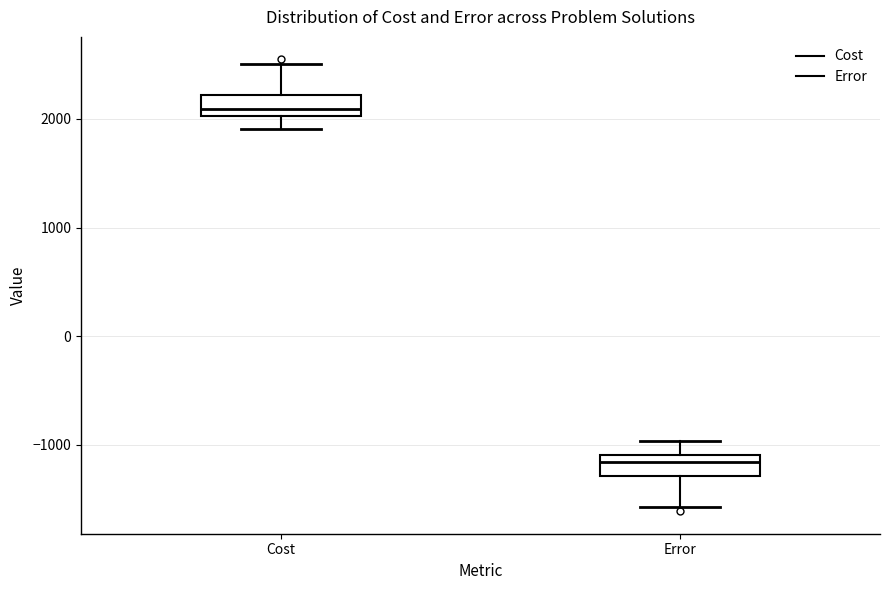

Which box has the lowest median line?

Error